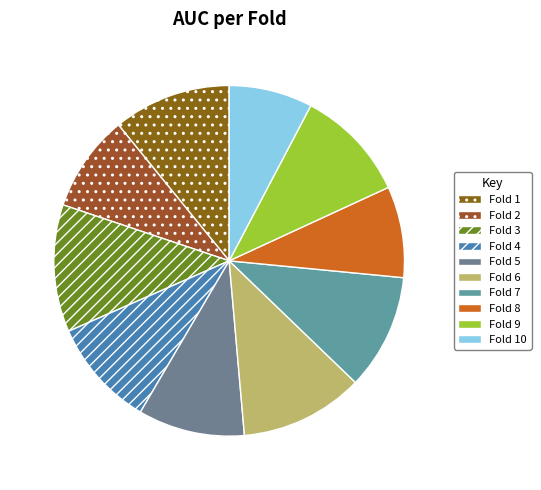

How many slices are in this pie chart?

10